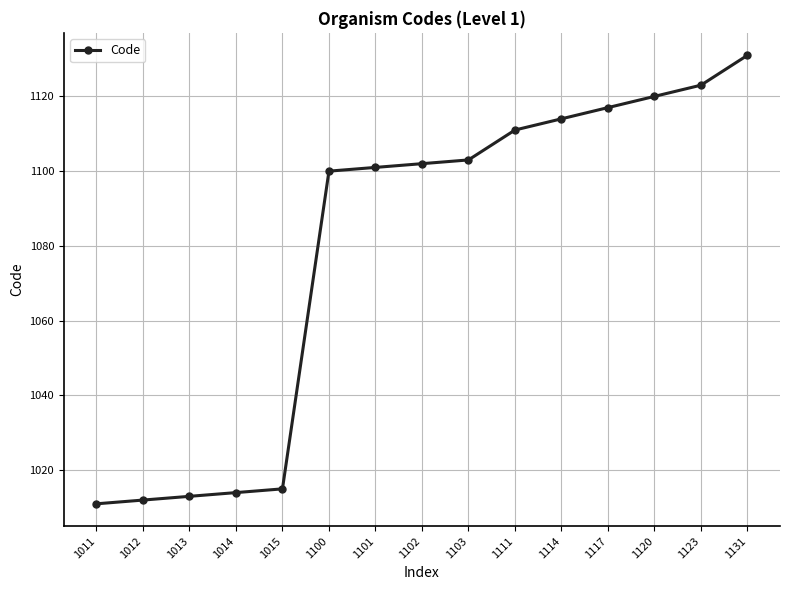

How many lines are shown in the chart?

1